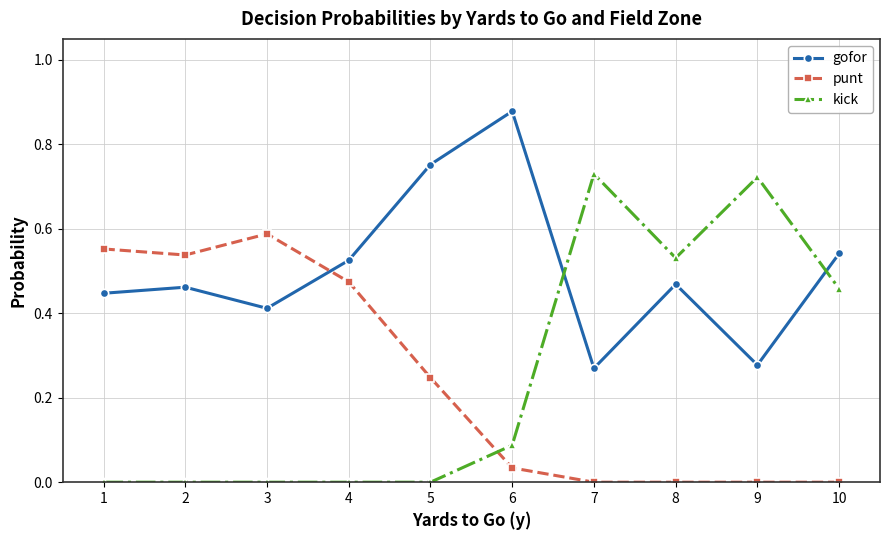

How many lines are shown in the chart?

3